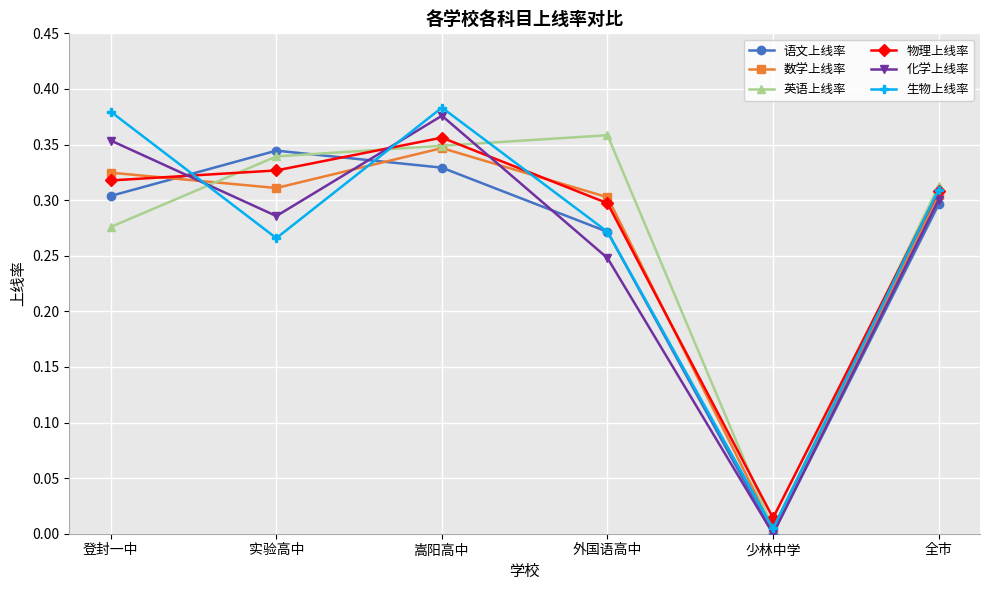

Rank the categories by 物理上线率 value from lowest to highest.

少林中学, 外国语高中, 全市, 登封一中, 实验高中, 嵩阳高中